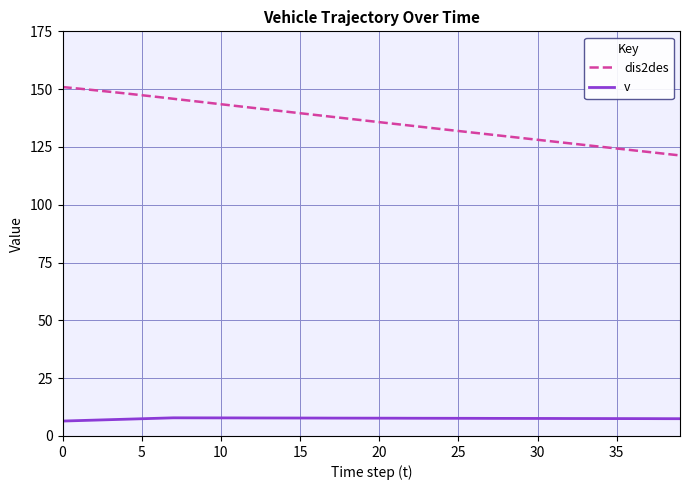

True or false: v and dis2des intersect in this chart.

False